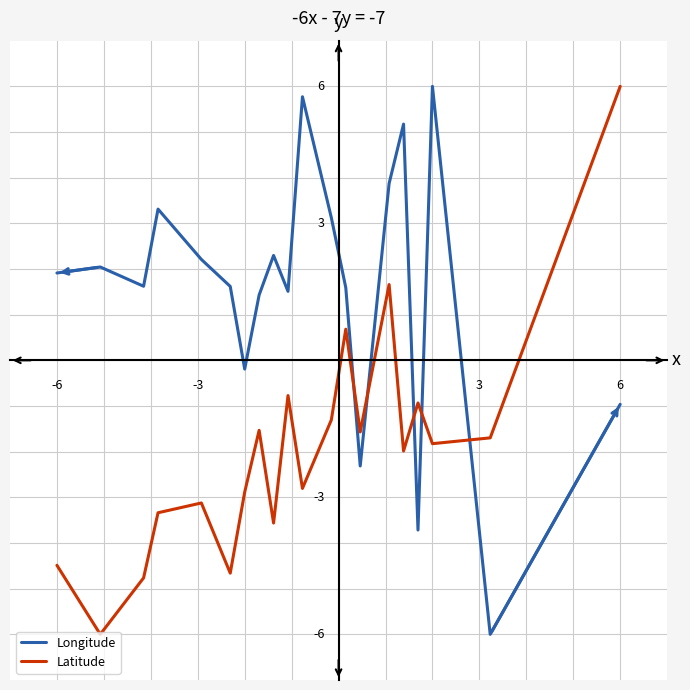

True or false: Longitude and Latitude cross at least once.

True